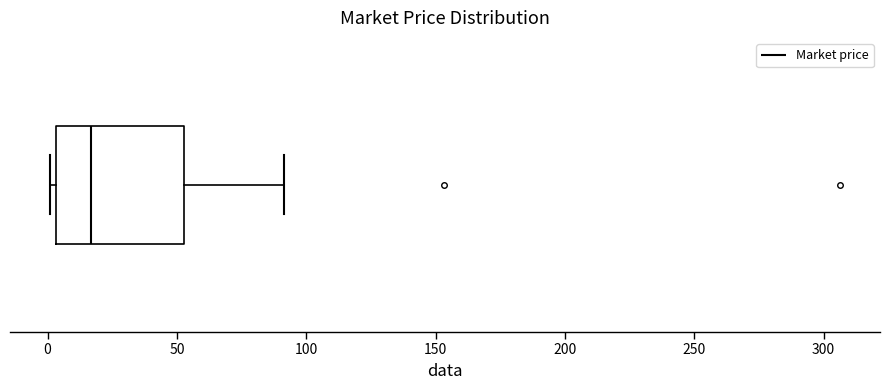

Transcribe this box plot: give where the median line is, the range the box spans, and where the two whiskers end, as read against the x-axis. The values are not printed on the chart, so give them approximately, as read against the axis.

median 15, box 5 to 55, whiskers 0 to 90